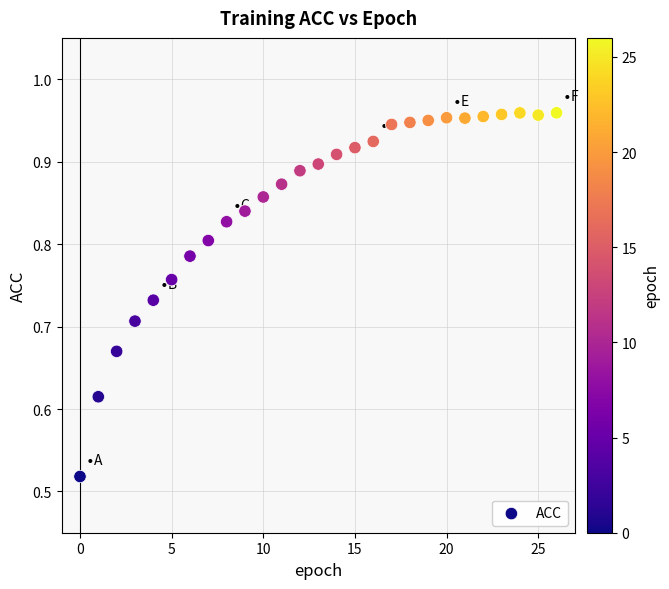

What is the range of Y values (max minus min)?

0.4